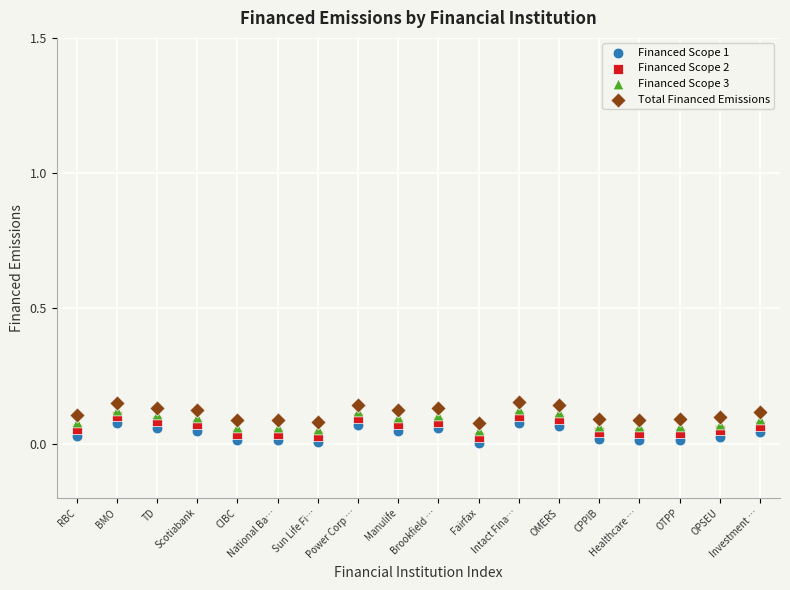

How many points are shown in the scatter plot?

72